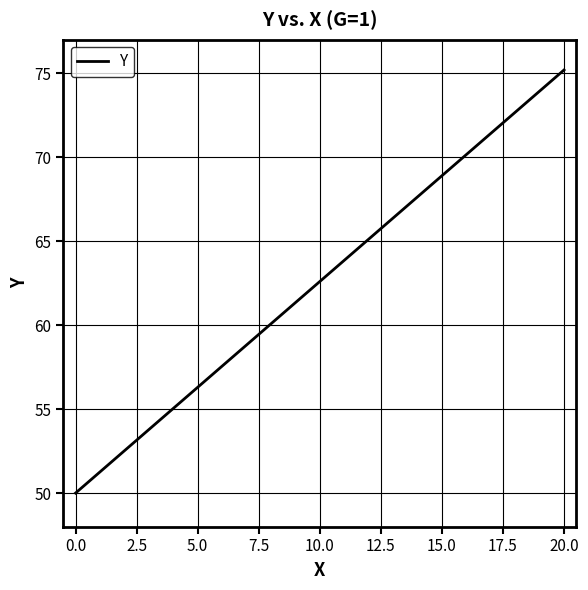

What is the minimum value shown in the chart?

50.0